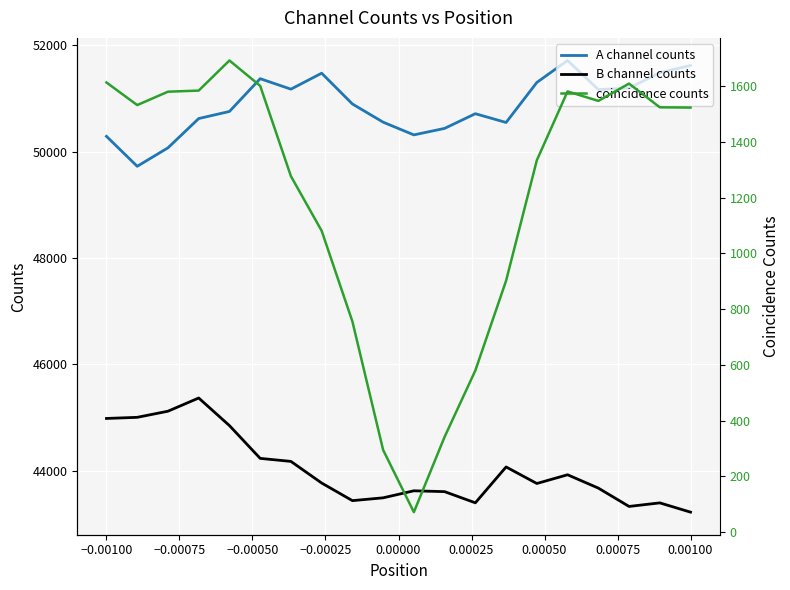

The value of B channel counts at 0.00100 is 25325. True or false?

False